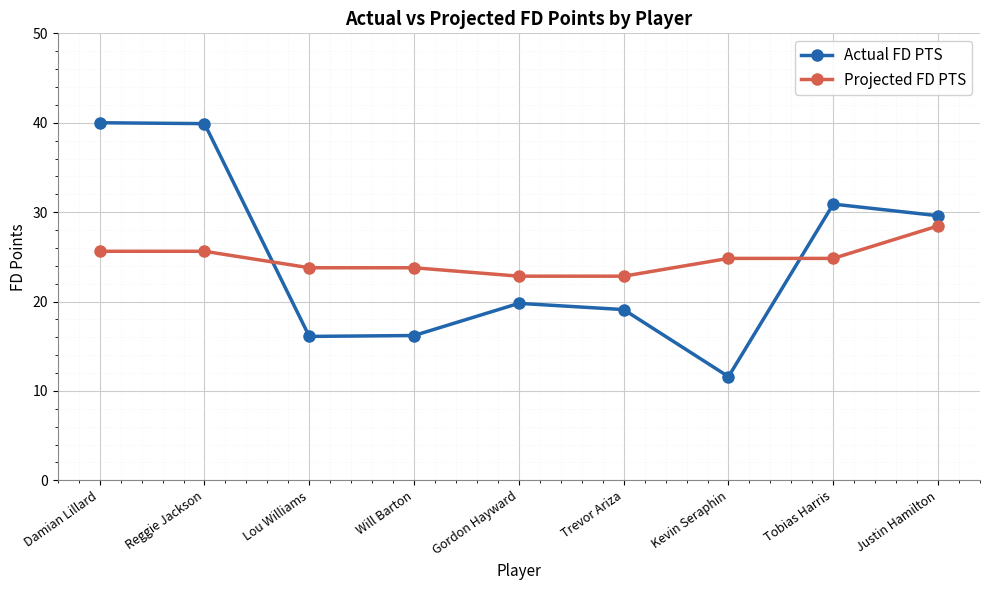

True or false: Projected FD PTS and Actual FD PTS intersect in this chart.

True